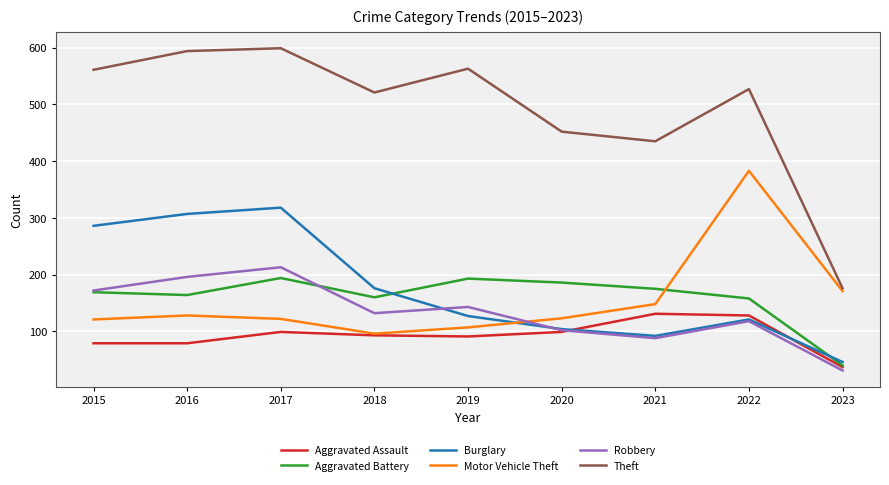

True or false: Motor Vehicle Theft and Aggravated Battery cross at least once.

True